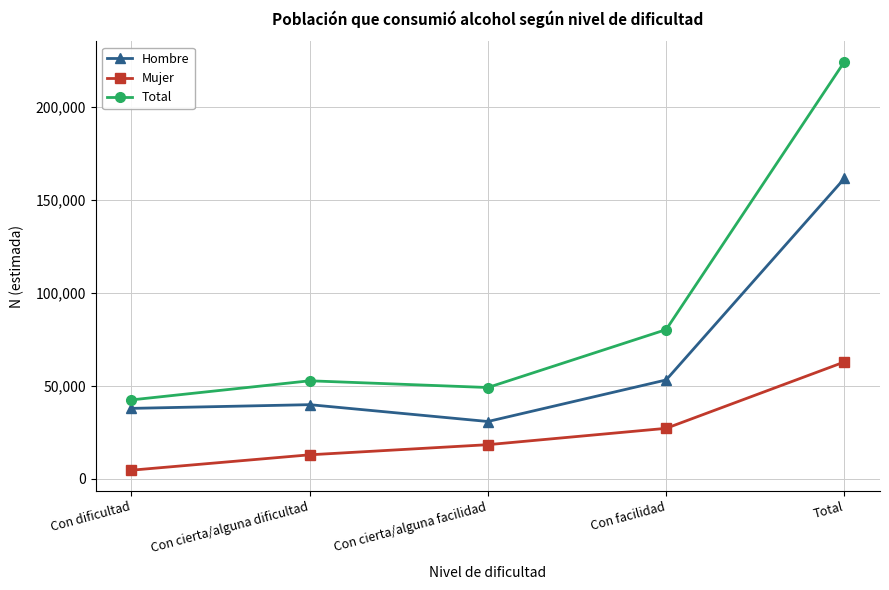

How many categories are shown in the chart?

5